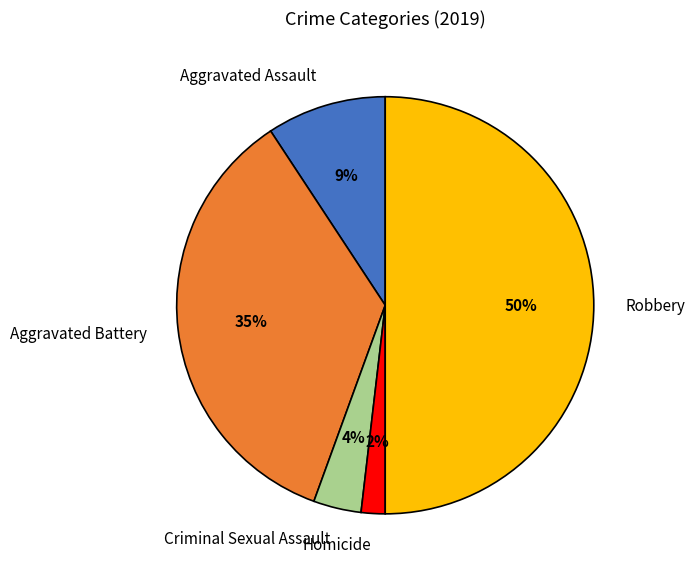

Count the number of slices in the pie.

5